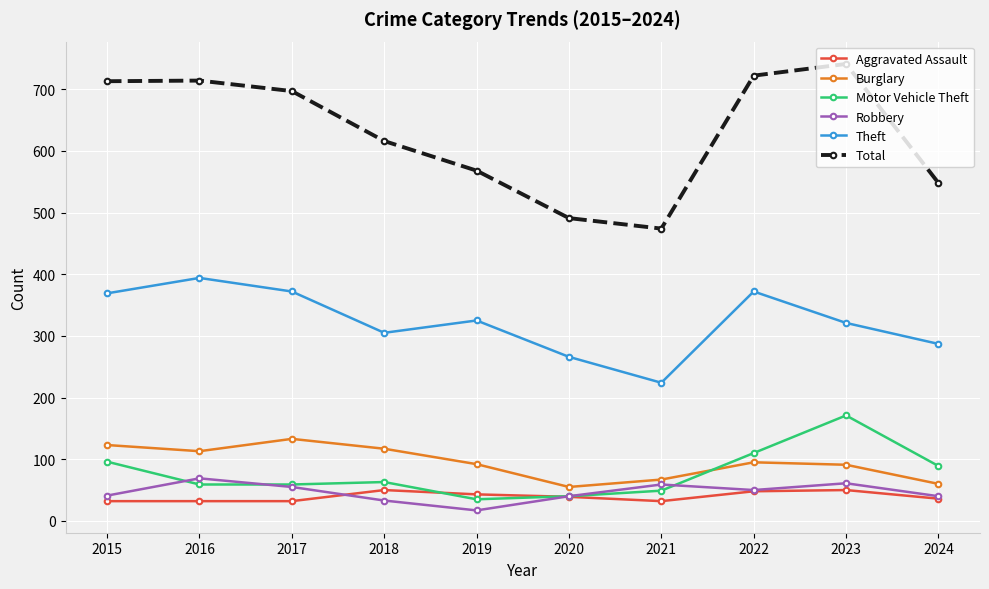

What is the approximate value of Theft at 2024?

287